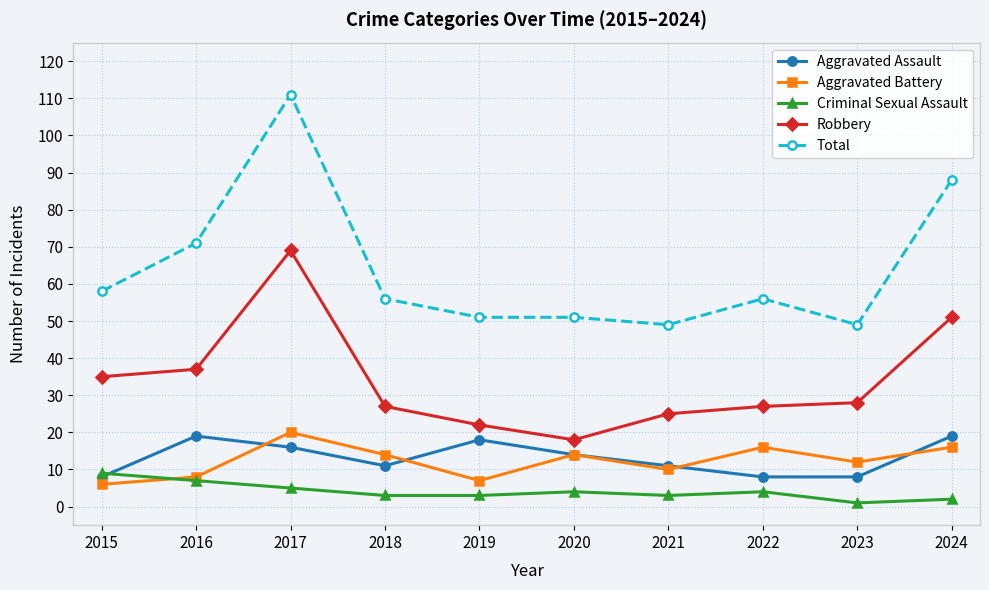

Reading left to right, list all the values displayed in this chart.

Aggravated Assault: 8	19	16	11	18	14	11	8	8	19
Aggravated Battery: 6	8	20	14	7	14	10	16	12	16
Criminal Sexual Assault: 9	7	5	3	3	4	3	4	1	2
Robbery: 35	37	69	27	22	18	25	27	28	51
Total: 58	71	111	56	51	51	49	56	49	88